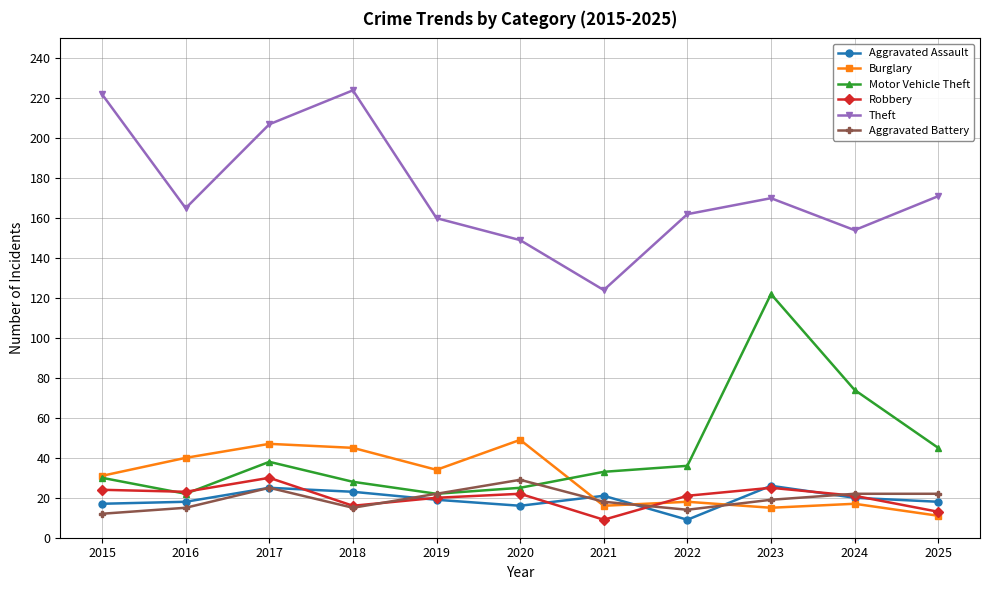

What is the difference between the highest and lowest values at 2022?

153